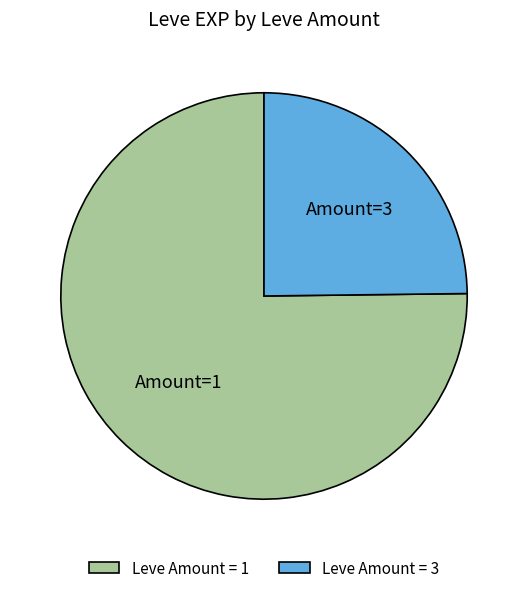

True or false: Amount=1 accounts for 70% of the total.

False